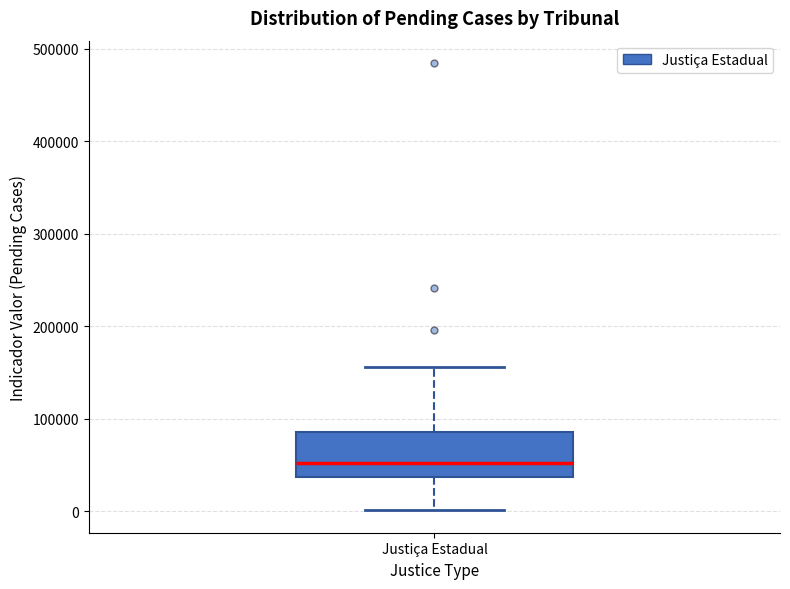

Read this box plot against the y-axis: the position of the median line, the range covered by the box, and the ends of both whiskers. The values are not printed on the chart, so give them approximately, as read against the axis.

median 50000, box 40000 to 90000, whiskers 0 to 160000